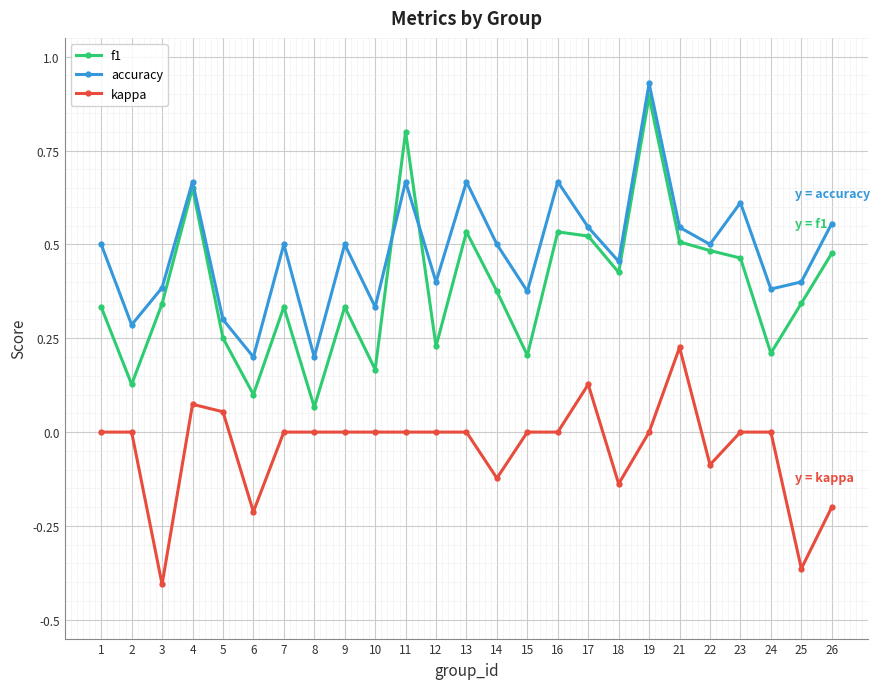

What is the sum of the f1 values at 24 and 19?

1.1